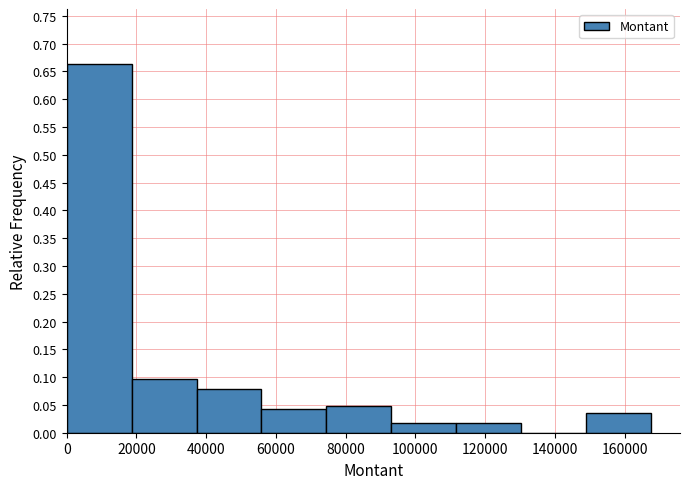

Reading left to right, list every bar in this chart as the range it spans on the x-axis followed by its height. Neither the bar edges nor the heights are printed on the chart, so give them approximately, as read against the axes.

0 to 18000: 0.665
18000 to 38000: 0.095
38000 to 56000: 0.080
56000 to 74000: 0.040
74000 to 94000: 0.050
94000 to 112000: 0.020
112000 to 130000: 0.020
130000 to 148000: 0
148000 to 168000: 0.035